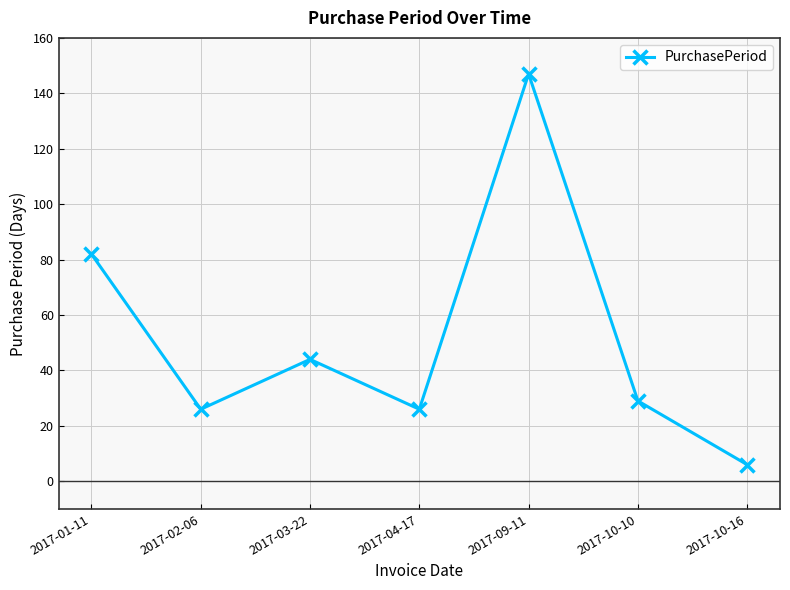

What is the smallest value displayed?

6